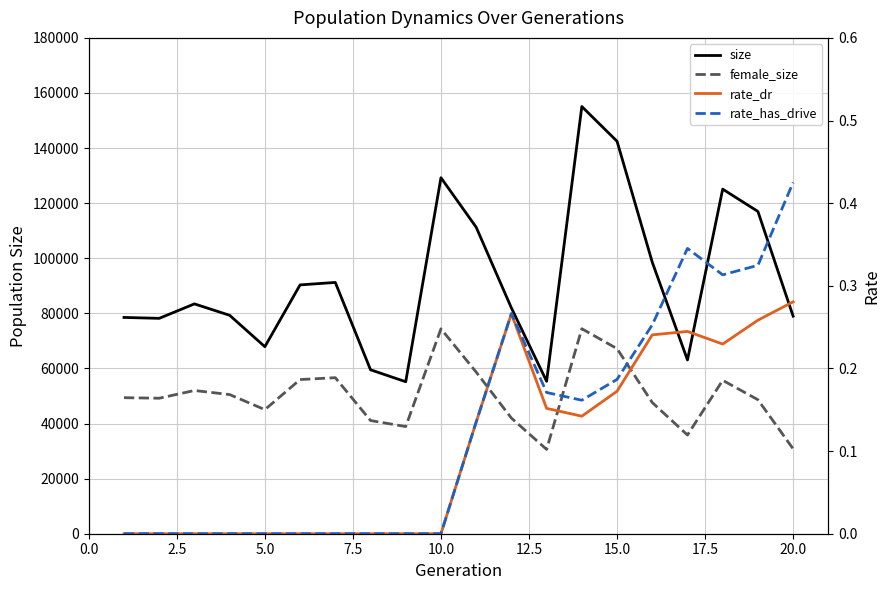

How many lines are shown in the chart?

4